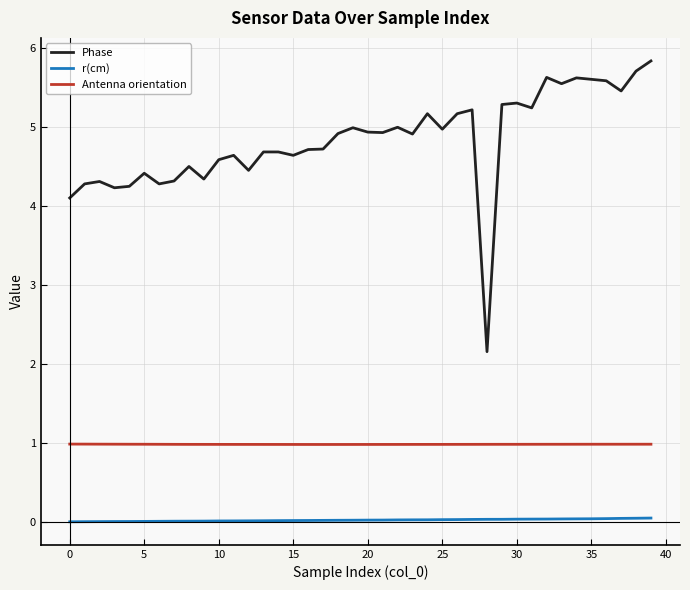

What is the lowest value of the Phase series?

2.2